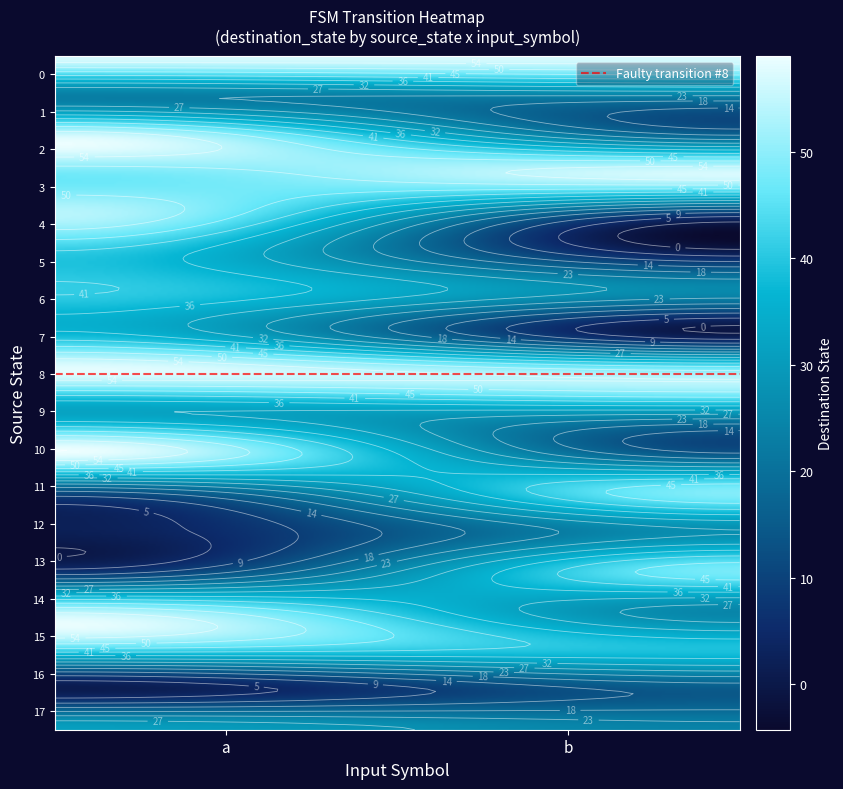

Reading left to right, what are all the values shown in this chart?

0: 57	57
1: 23	23
2: 57	18
3: 47	57
4: 54	7
5: 40	3
6: 41	25
7: 37	0
8: 58	52
9: 32	29
10: 59	13
11: 13	49
12: 2	27
13: 6	48
14: 53	25
15: 43	39
16: 1	15
17: 31	24